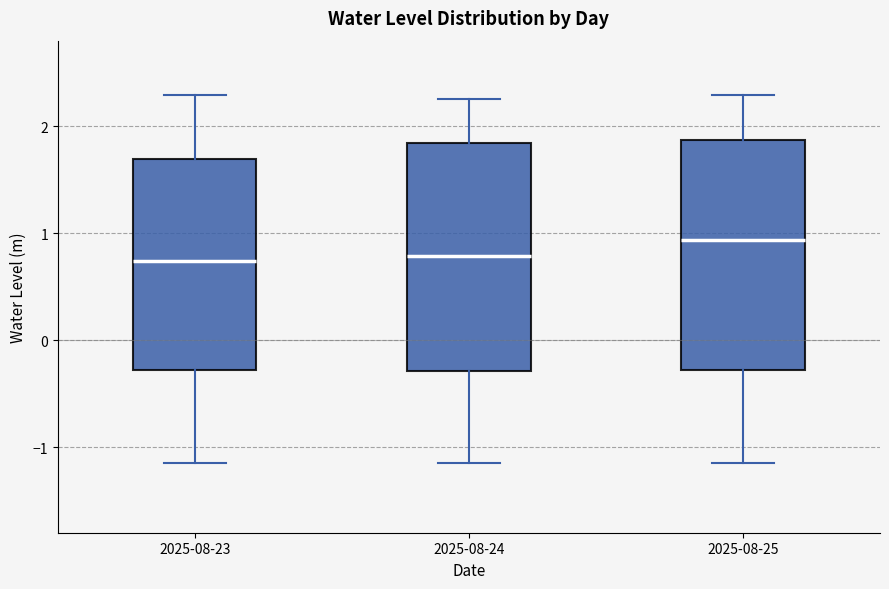

Reading left to right, transcribe this box plot: for each box, give where its median line is, the range the box spans, and where its two whiskers end, as read against the y-axis. The values are not printed on the chart, so give them approximately, as read against the axis.

2025-08-23: median 0.7, box -0.3 to 1.7, whiskers -1.2 to 2.3
2025-08-24: median 0.8, box -0.3 to 1.8, whiskers -1.2 to 2.3
2025-08-25: median 0.9, box -0.3 to 1.9, whiskers -1.2 to 2.3